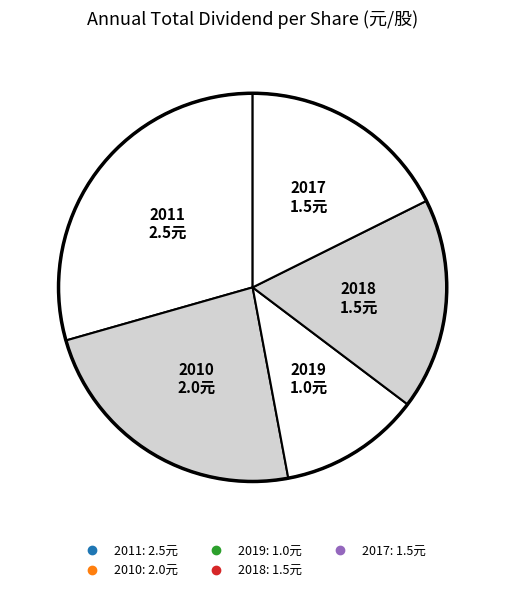

How many segments does this pie chart have?

5